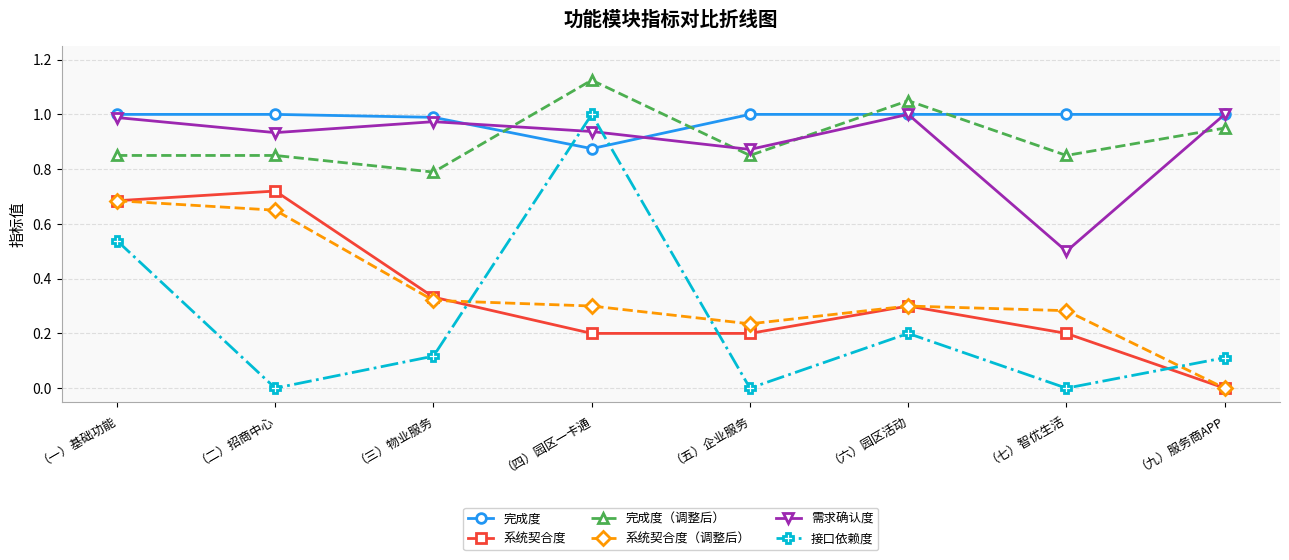

At which category is the sum across all series the highest?

（一）基础功能